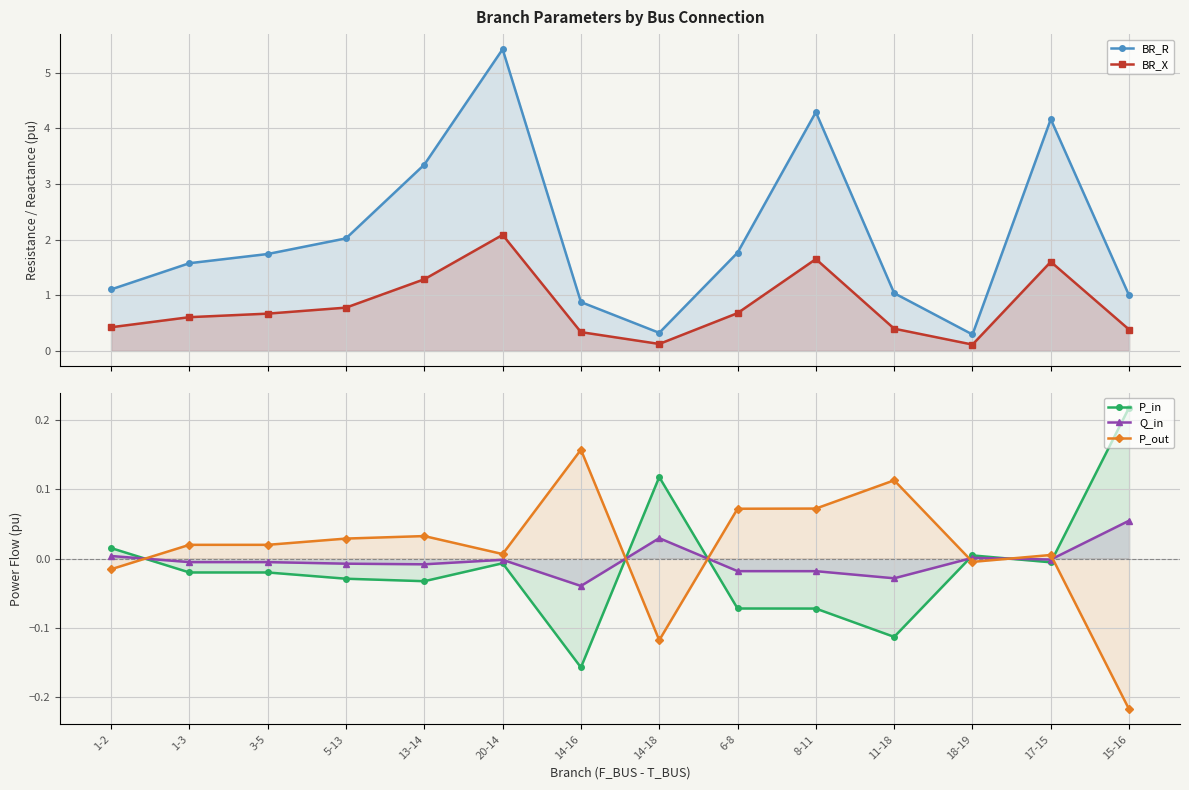

Reading left to right, transcribe all the data shown in this chart.

BR_R: 1-2=1.1	1-3=1.6	3-5=1.7	5-13=2.0	13-14=3.4	20-14=5.4	14-16=0.9	14-18=0.3	6-8=1.8	8-11=4.3	11-18=1.0	18-19=0.3	17-15=4.2	15-16=1.0
BR_X: 1-2=0.4	1-3=0.6	3-5=0.7	5-13=0.8	13-14=1.3	20-14=2.1	14-16=0.3	14-18=0.1	6-8=0.7	8-11=1.7	11-18=0.4	18-19=0.1	17-15=1.6	15-16=0.4
P_in: 1-2=0.0	1-3=-0.0	3-5=-0.0	5-13=-0.0	13-14=-0.0	20-14=-0.0	14-16=-0.2	14-18=0.1	6-8=-0.1	8-11=-0.1	11-18=-0.1	18-19=0.0	17-15=-0.0	15-16=0.2
Q_in: 1-2=0.0	1-3=-0.0	3-5=-0.0	5-13=-0.0	13-14=-0.0	20-14=-0.0	14-16=-0.0	14-18=0.0	6-8=-0.0	8-11=-0.0	11-18=-0.0	18-19=0.0	17-15=-0.0	15-16=0.1
P_out: 1-2=-0.0	1-3=0.0	3-5=0.0	5-13=0.0	13-14=0.0	20-14=0.0	14-16=0.2	14-18=-0.1	6-8=0.1	8-11=0.1	11-18=0.1	18-19=-0.0	17-15=0.0	15-16=-0.2